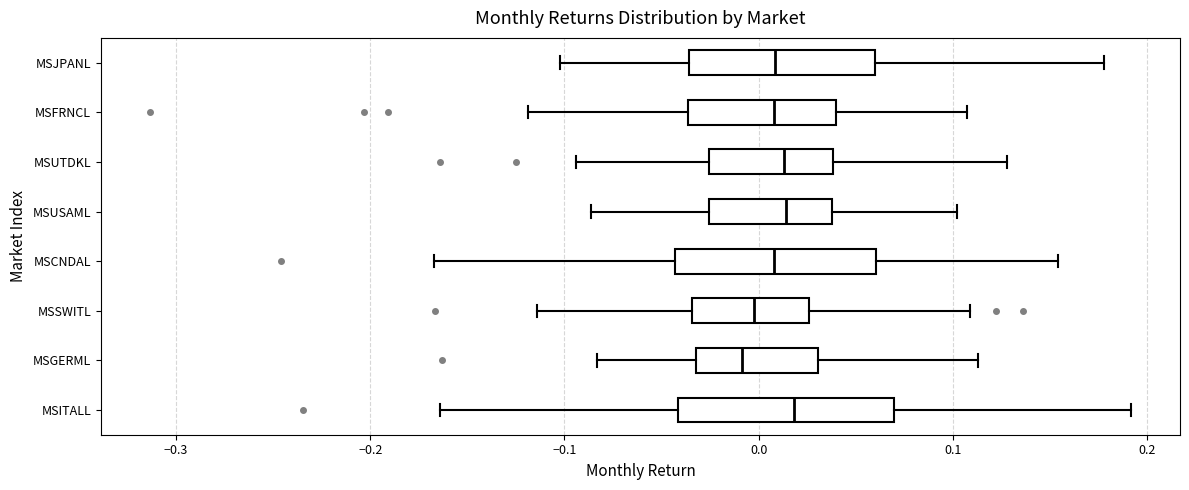

Where does the right whisker of the box for MSITALL end on the x-axis? The values are not printed on the chart, so give them approximately, as read against the axis.

0.19